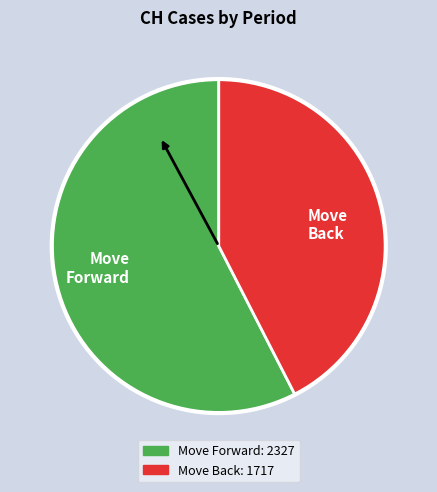

Is Move Forward the majority of the pie?

Yes